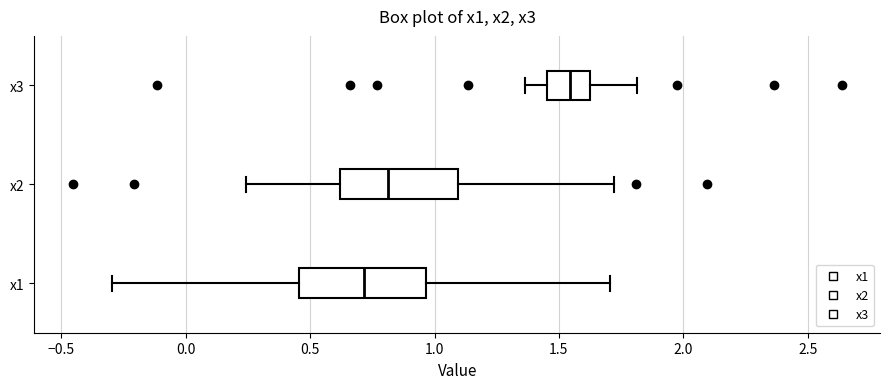

Where does the right whisker of the box for x2 end on the x-axis? The values are not printed on the chart, so give them approximately, as read against the axis.

1.70